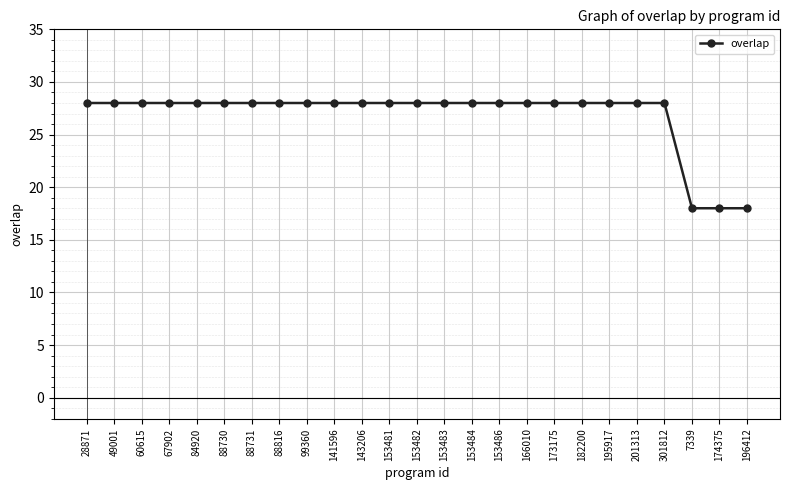

What is the label of the 24th point from the left?

174375